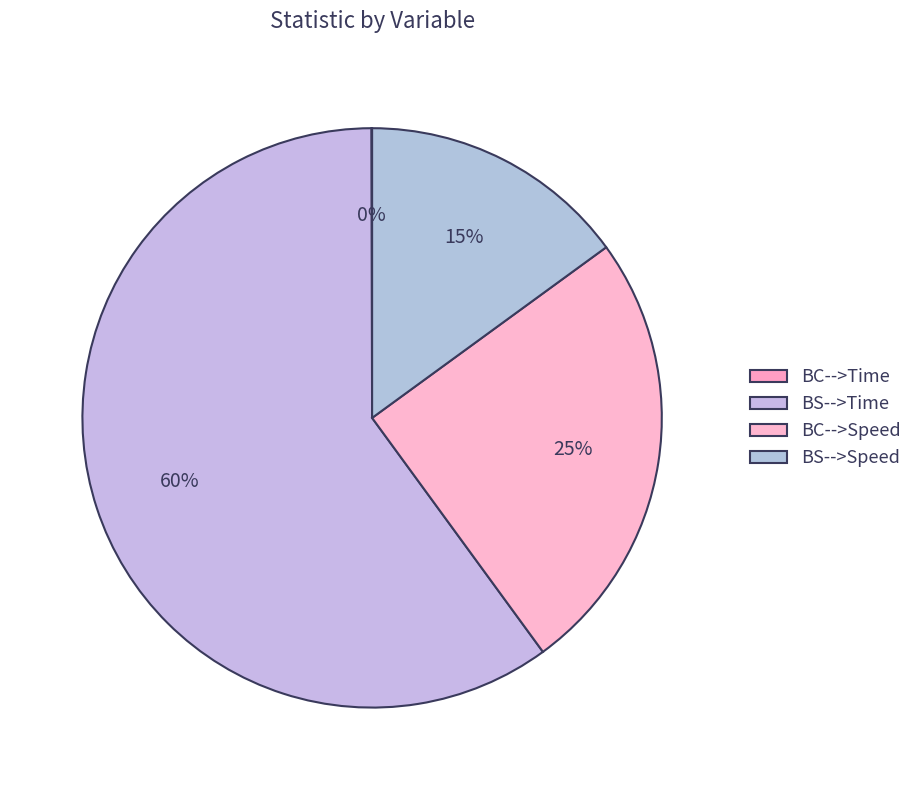

True or false: BC-->Speed accounts for 25% of the total.

True